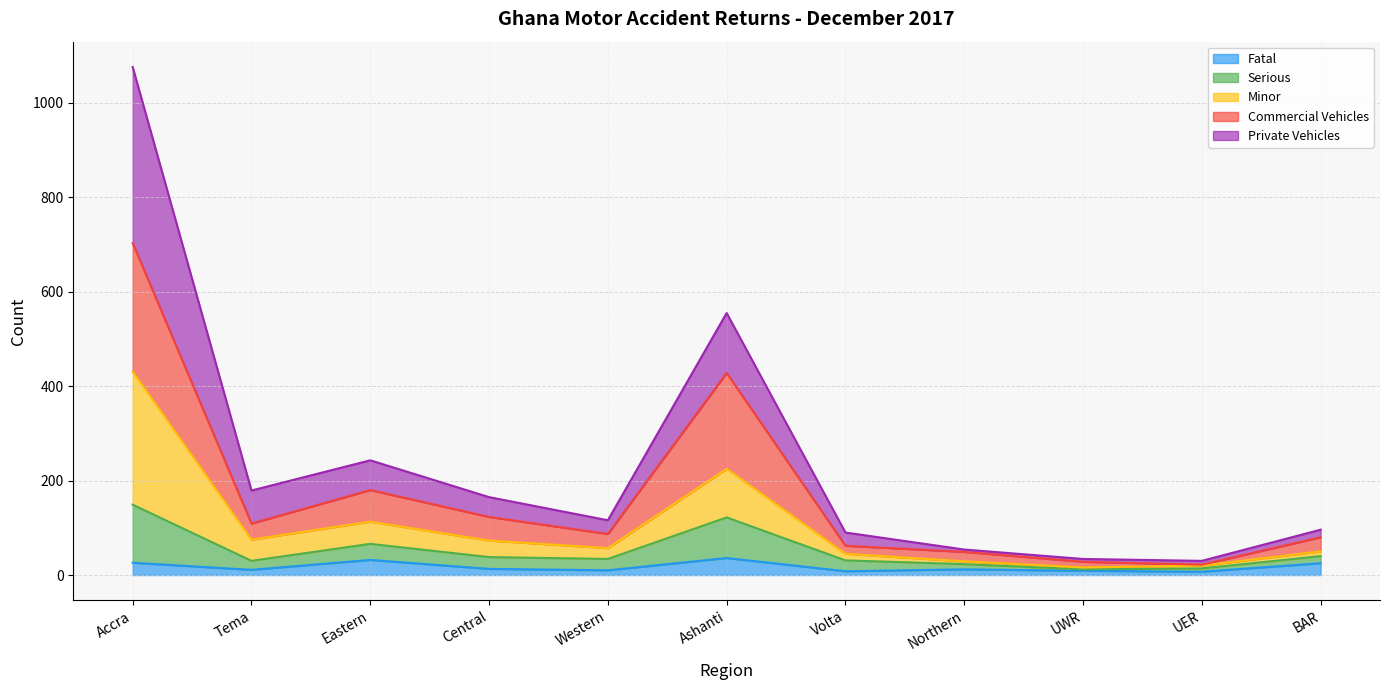

What are all the series names shown in the legend?

Fatal, Serious, Minor, Commercial Vehicles, Private Vehicles